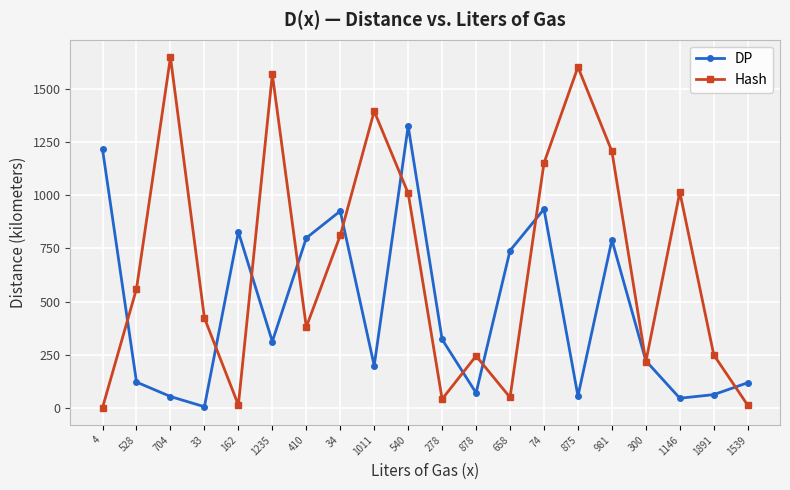

Is the value of Hash at 278 greater than the value of DP at 34?

No